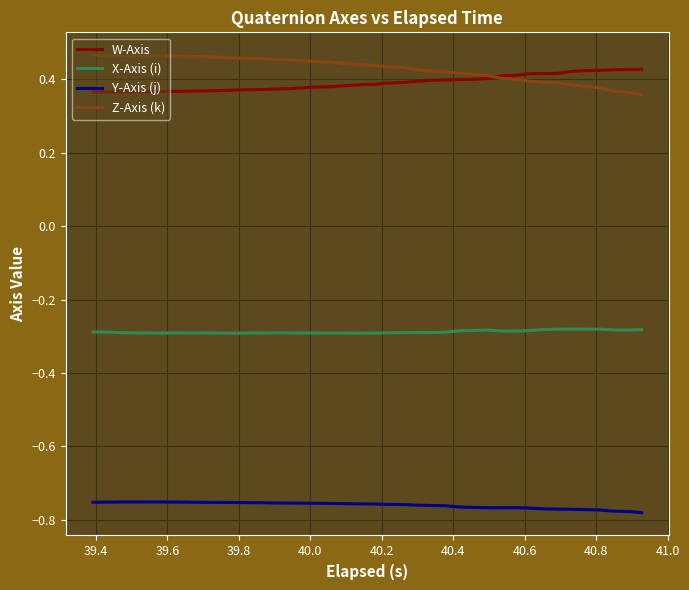

Which series has the widest spread of values?

Z-Axis (k)